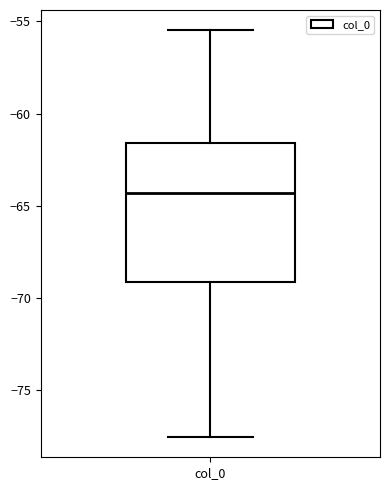

Where is the lower edge of the box for col_0 on the y-axis? The values are not printed on the chart, so give them approximately, as read against the axis.

-69.0